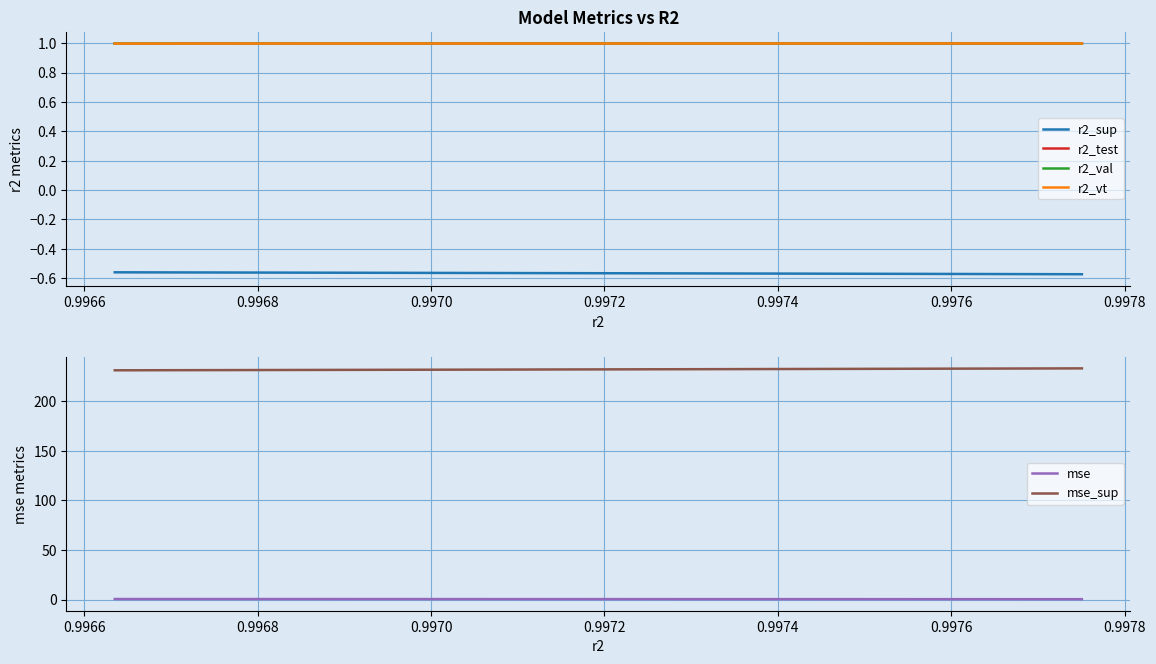

True or false: r2_vt and r2_sup intersect in this chart.

False